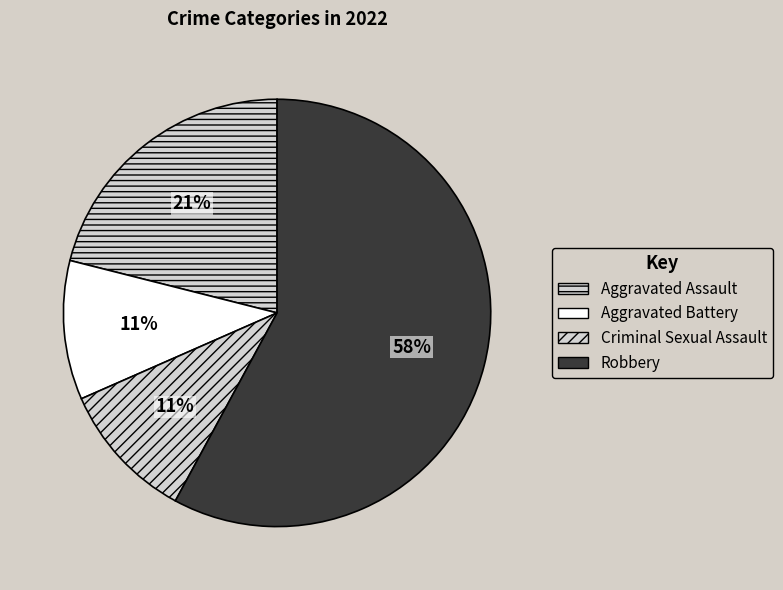

What is the majority slice?

Robbery